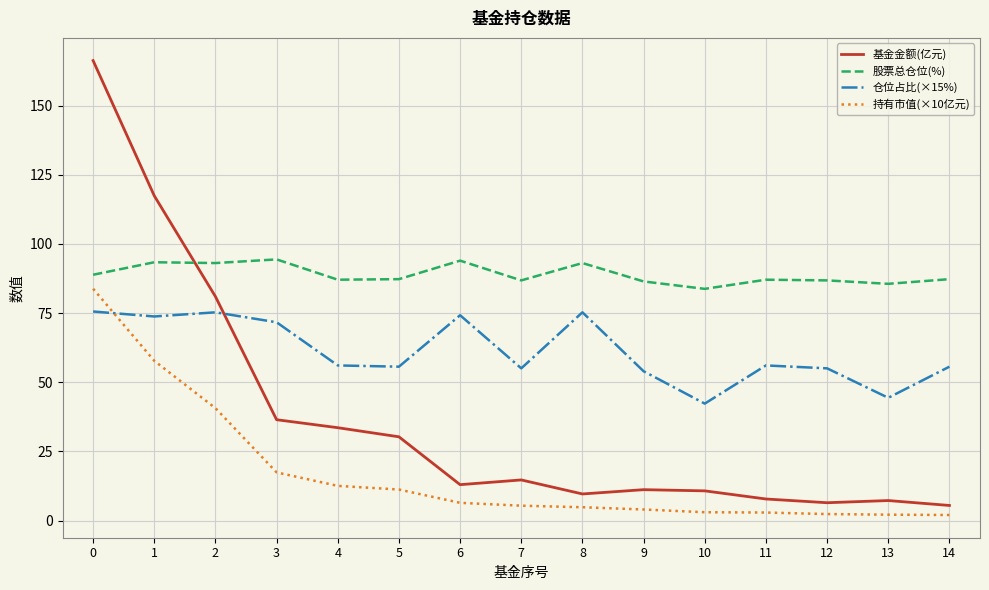

What is the smallest value displayed?

2.0